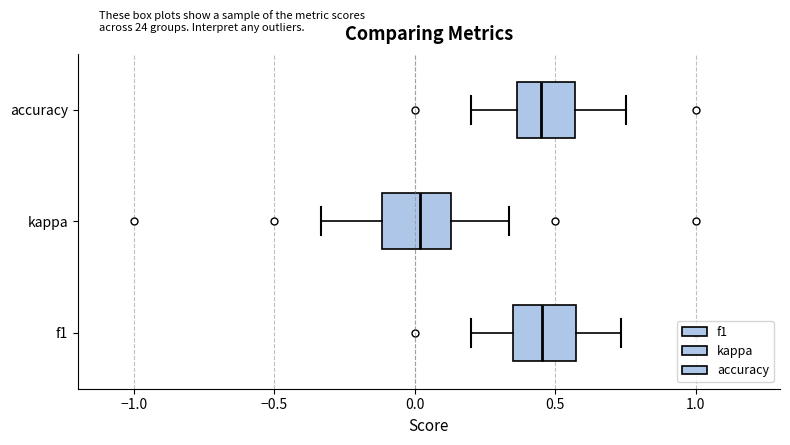

Where does the median line of the box for f1 sit on the x-axis? The values are not printed on the chart, so give them approximately, as read against the axis.

0.45